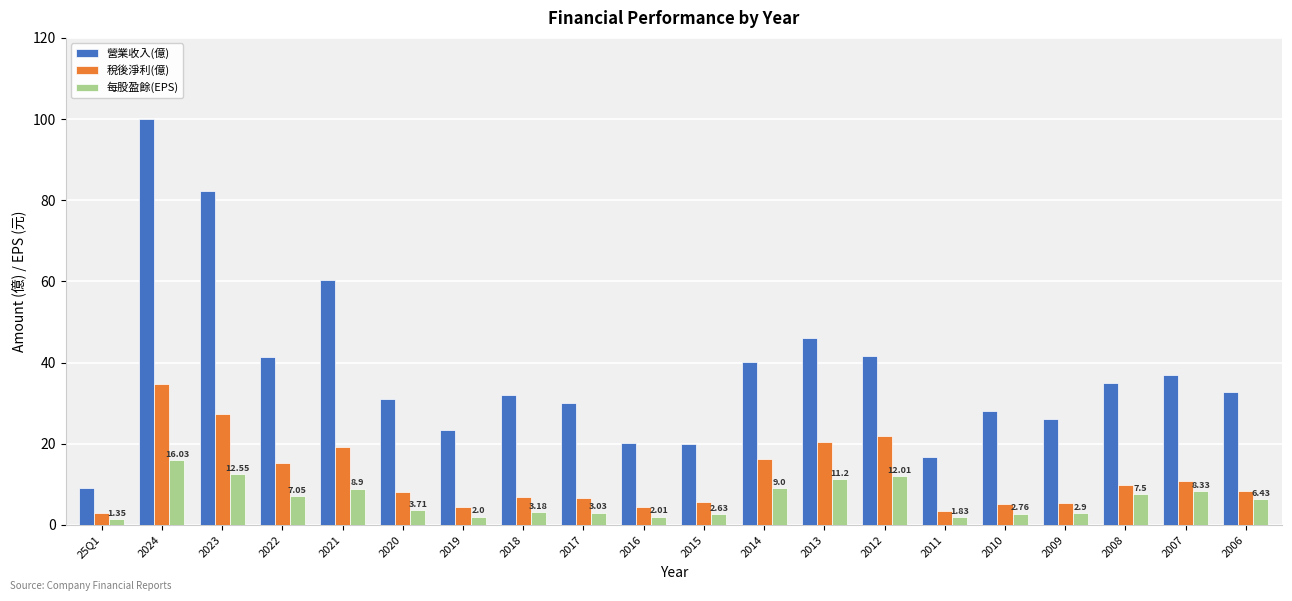

Is the value of 每股盈餘(EPS) at 2006 greater than the value of 營業收入(億) at 2018?

No